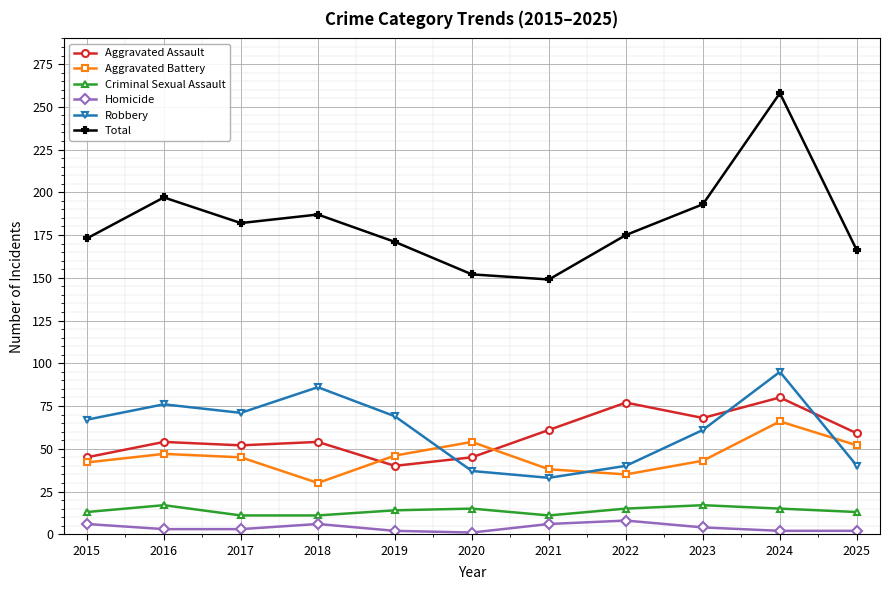

Which series has the largest total across all categories?

Total